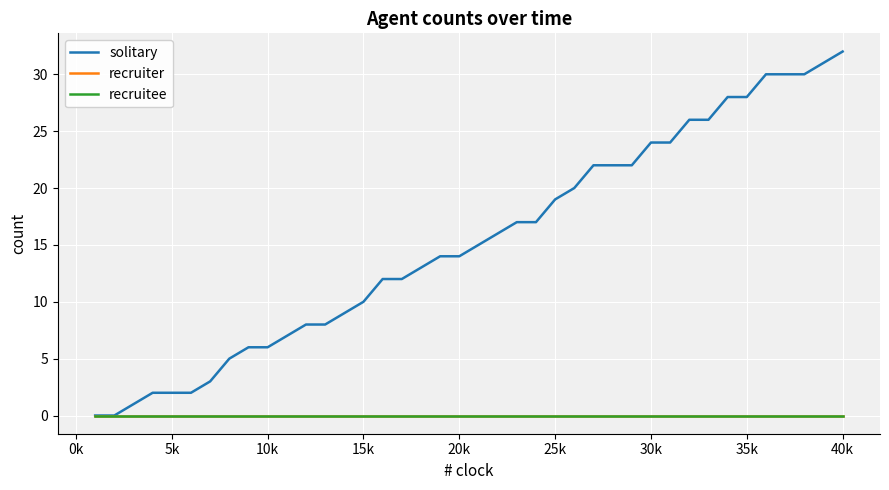

Does the chart have visible grid lines?

Yes